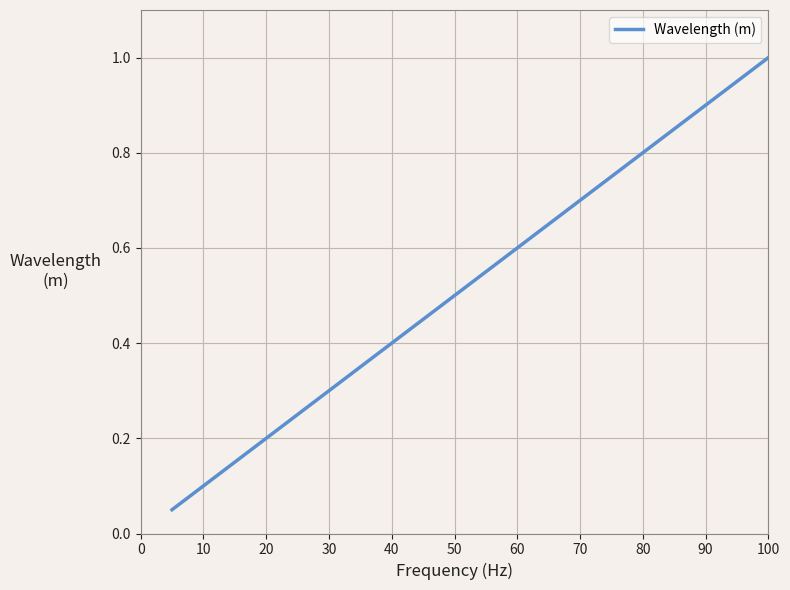

What is the greatest value displayed?

1.0